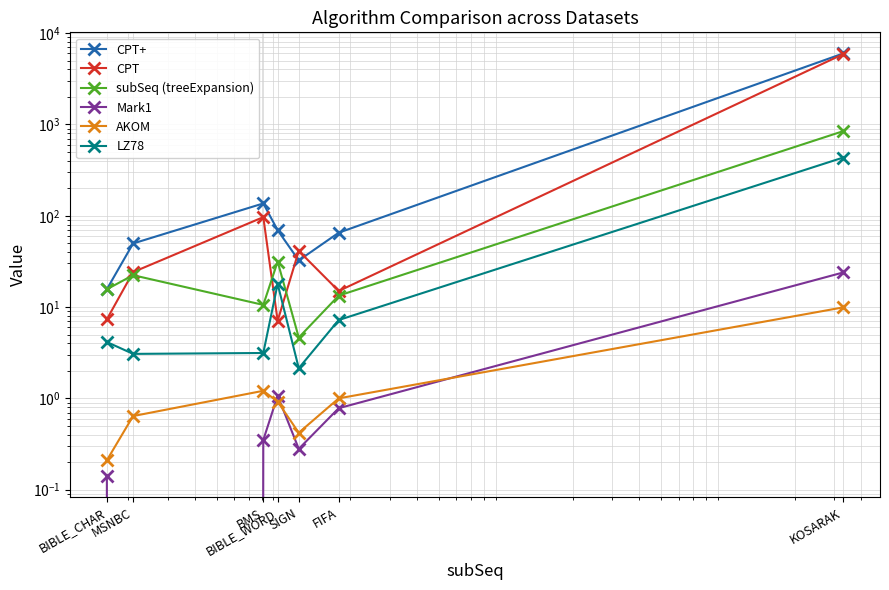

Where is the first local minimum for subSeq (treeExpansion)?

BMS